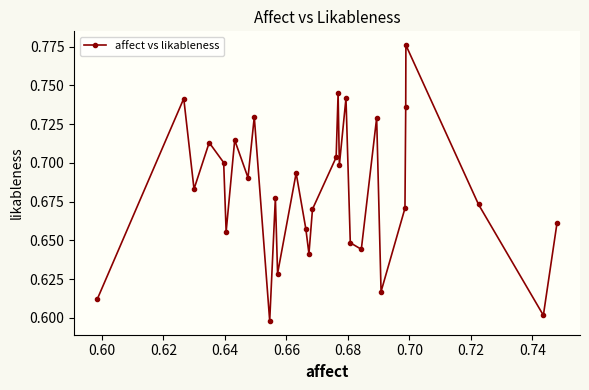

How many points are higher than both their immediate neighbors (excluding endpoints)?

10